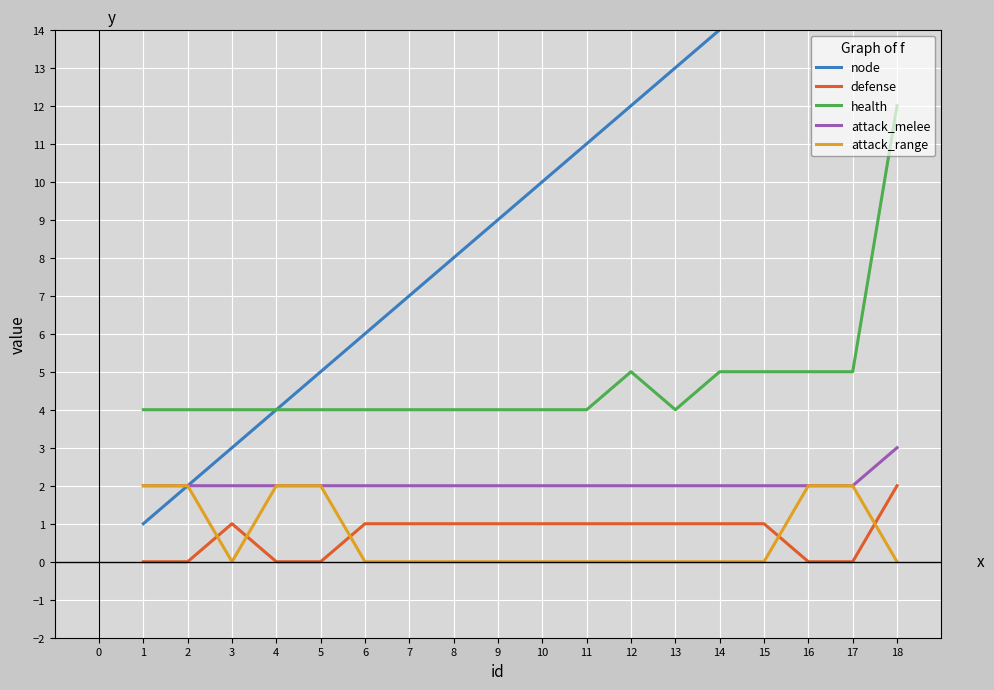

True or false: health has more than 2 points higher than both neighbors.

False